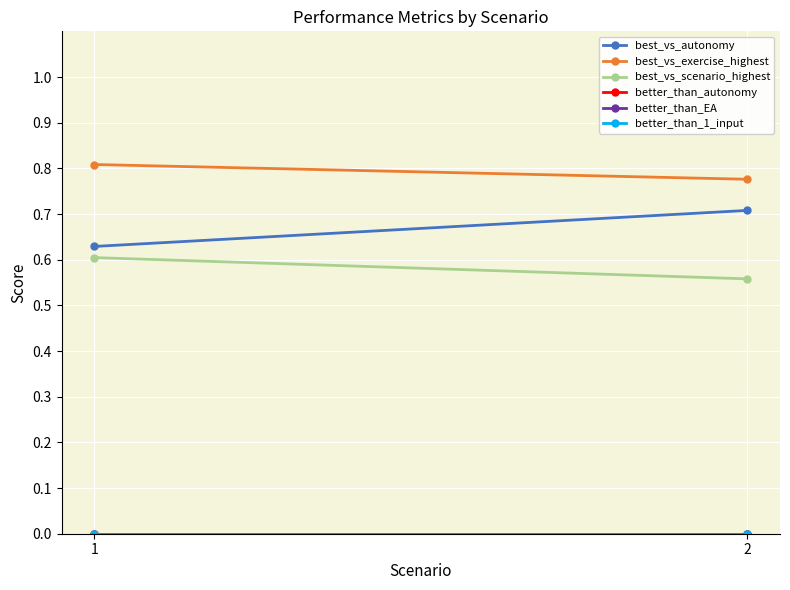

At which label does best_vs_scenario_highest reach its minimum?

2